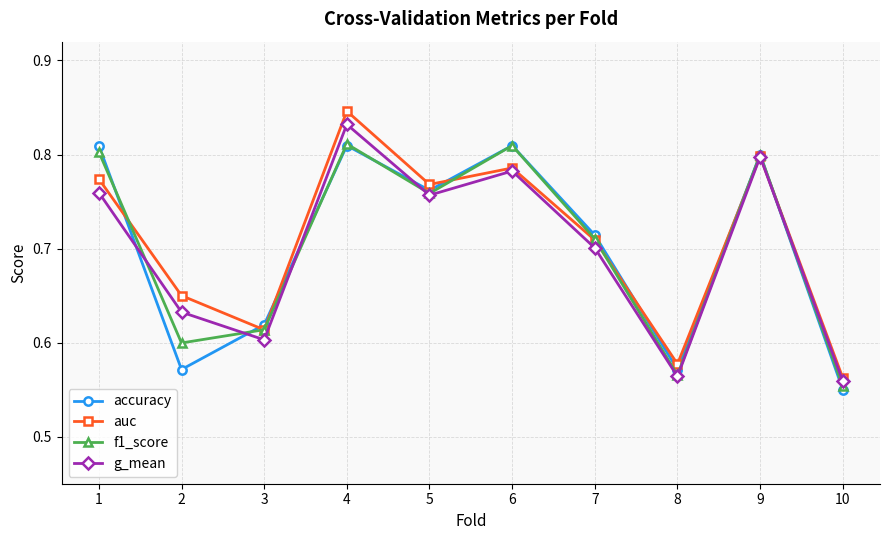

Which series has the widest spread of values?

auc